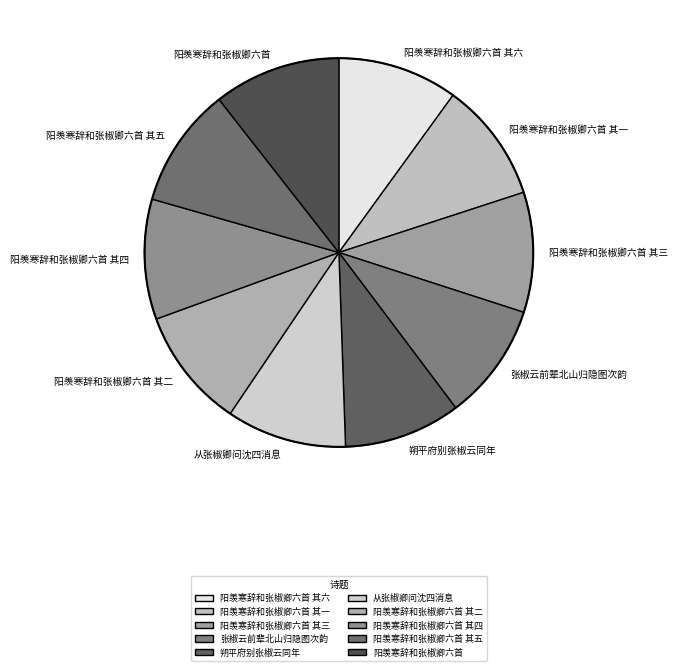

Is 阳羡寒辞和张椒卿六首 其二 the majority of the pie?

No